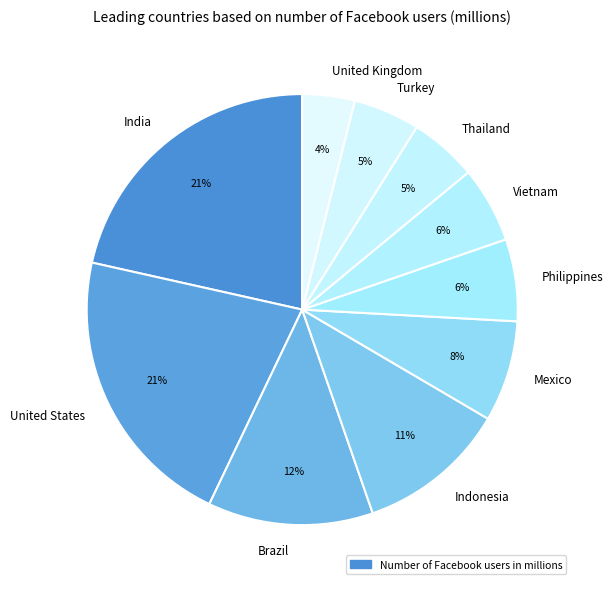

Is it true that Mexico is 8% of the pie?

True